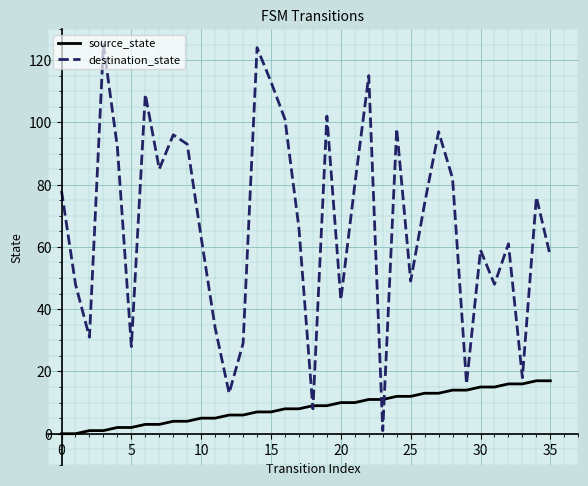

Which series has the largest range (max minus min)?

destination_state